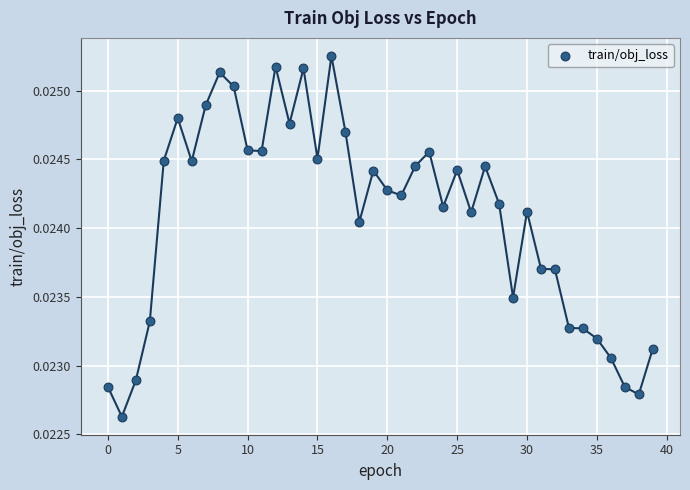

How many data points are displayed?

40